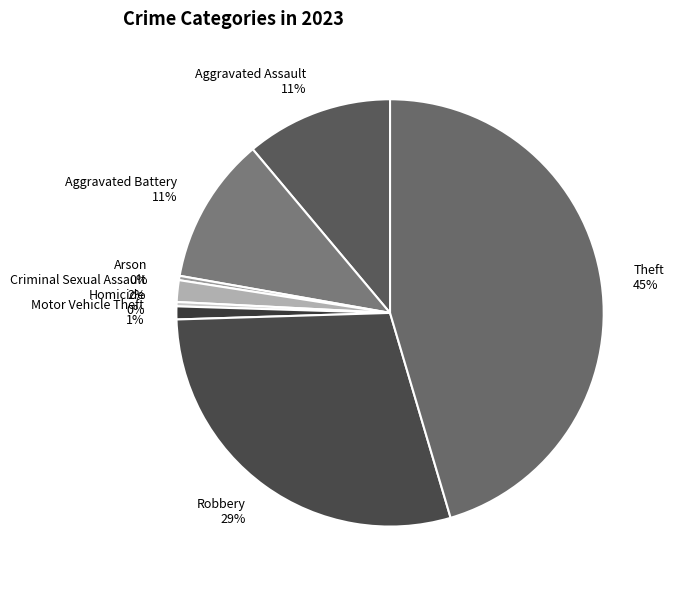

Combined, do Theft and Criminal Sexual Assault account for over 50%?

No